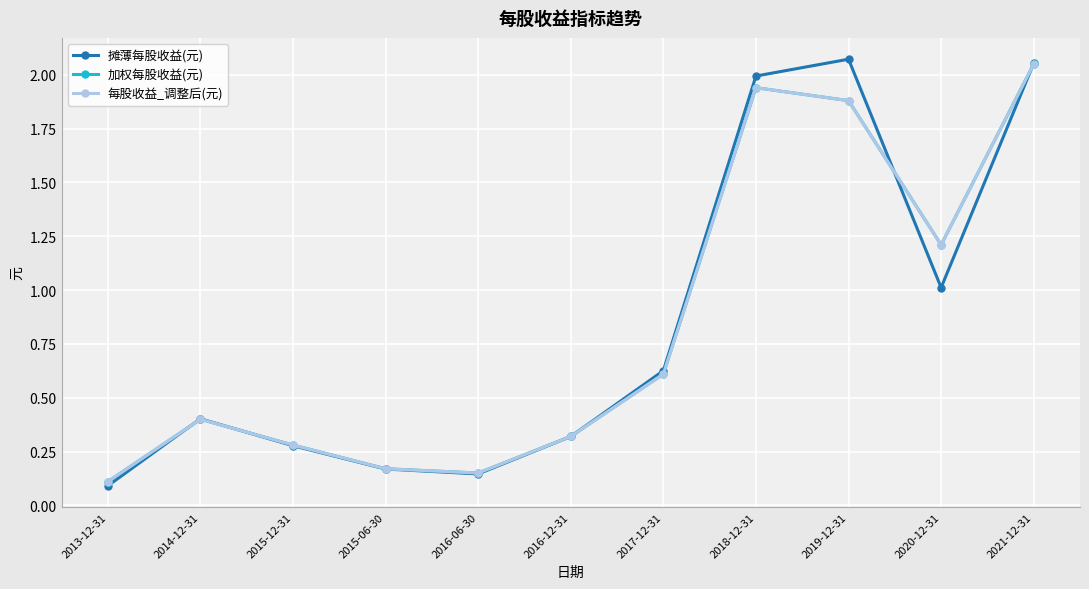

How many intersections are there between 加权每股收益(元) and 摊薄每股收益(元)?

5